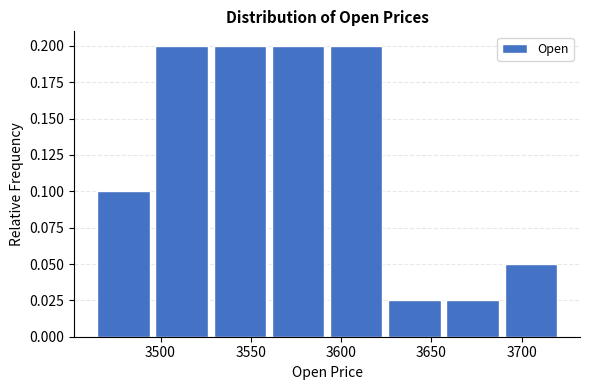

Reading left to right, transcribe this chart: for each bar, give the range it covers on the x-axis and its height. Neither the bar edges nor the heights are printed on the chart, so give them approximately, as read against the axes.

3465 to 3495: 0.100
3495 to 3530: 0.200
3530 to 3560: 0.200
3560 to 3590: 0.200
3590 to 3625: 0.200
3625 to 3655: 0.025
3655 to 3690: 0.025
3690 to 3720: 0.050